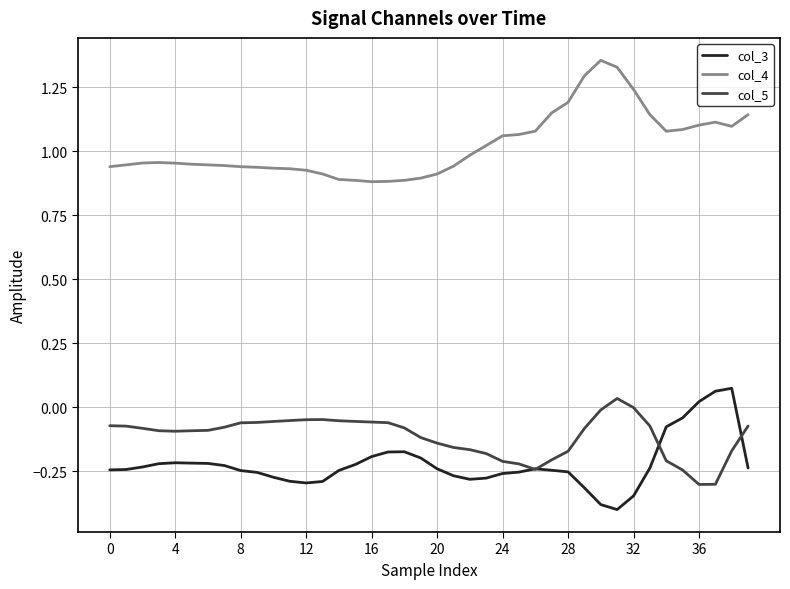

True or false: col_5 and col_4 cross at least once.

False